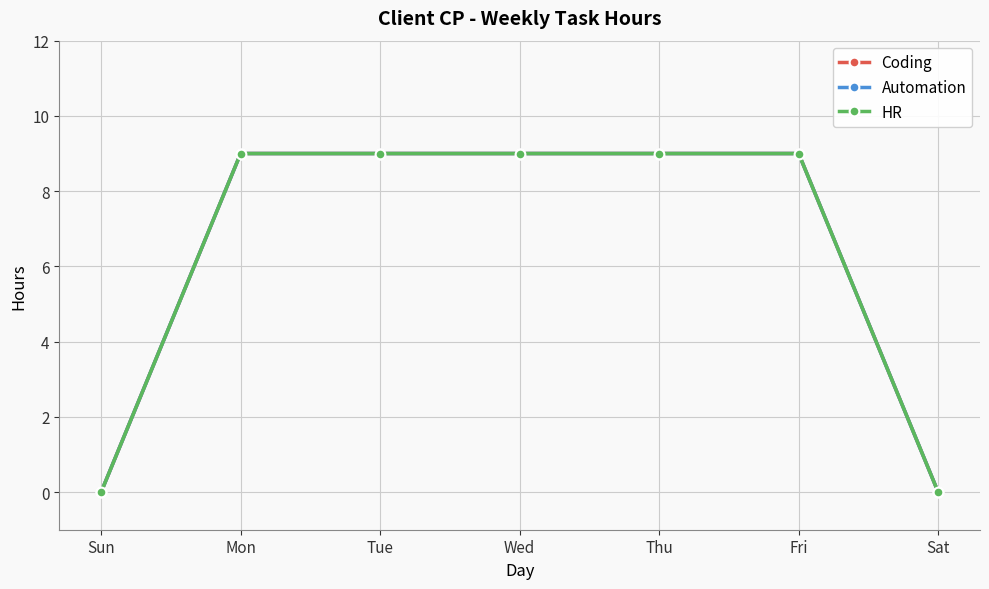

Does the chart have visible grid lines?

Yes